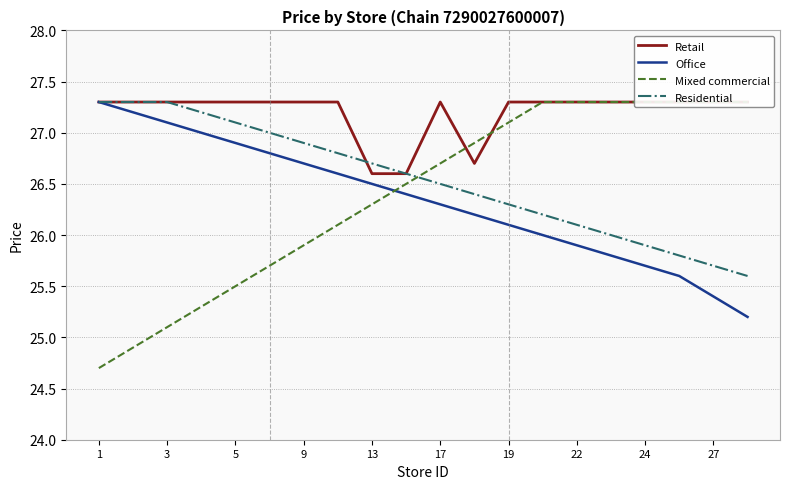

Where does the Residential series first go above 26?

1